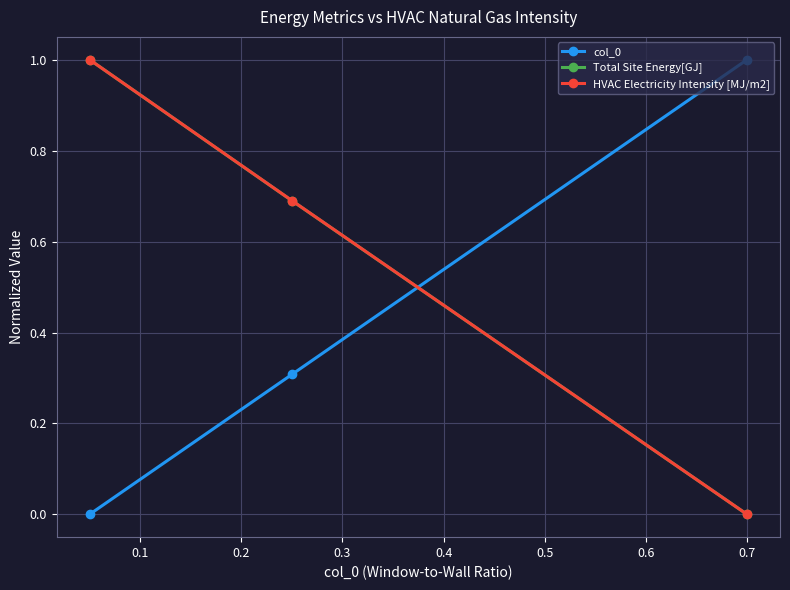

What is the maximum value for HVAC Electricity Intensity [MJ/m2]?

1.0